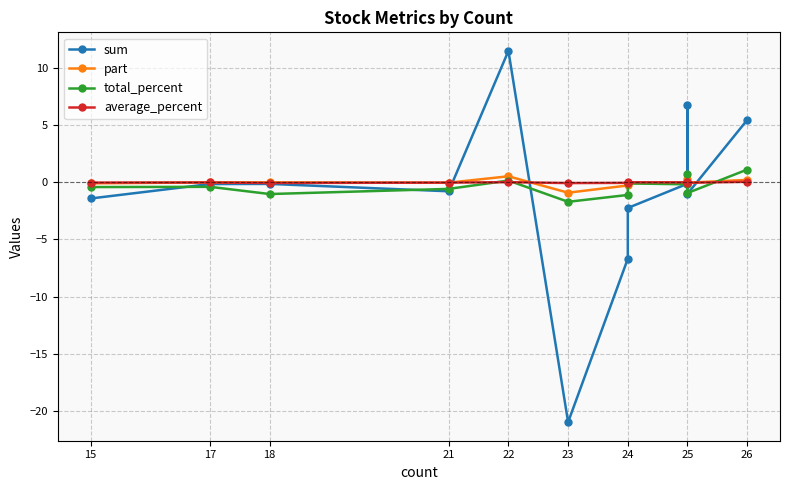

What position from the left is 26?

9